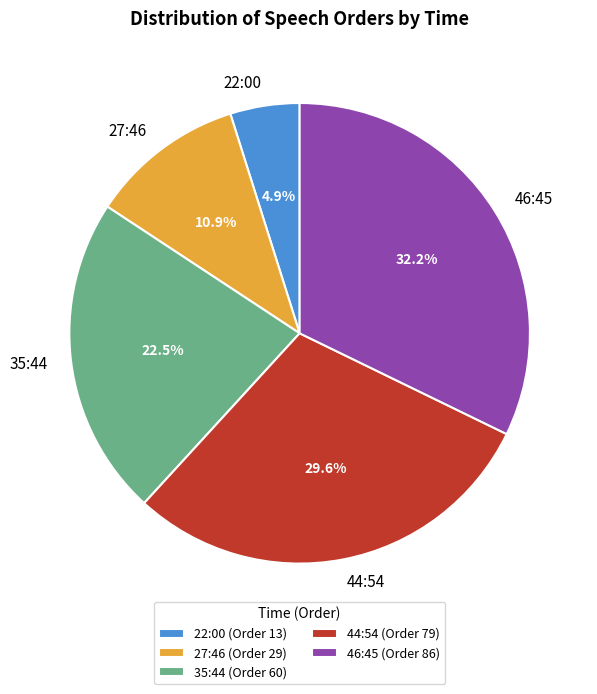

Which has a higher value, 35:44 or 27:46?

35:44